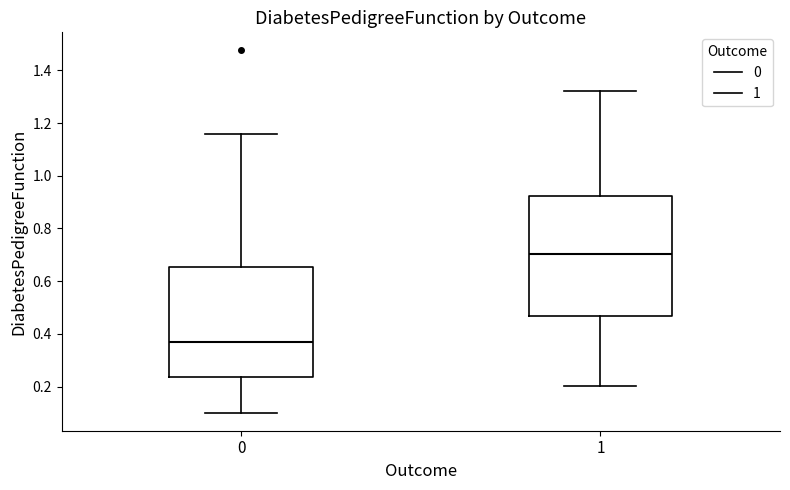

Which box is the tallest, from its lower edge to its upper edge?

1